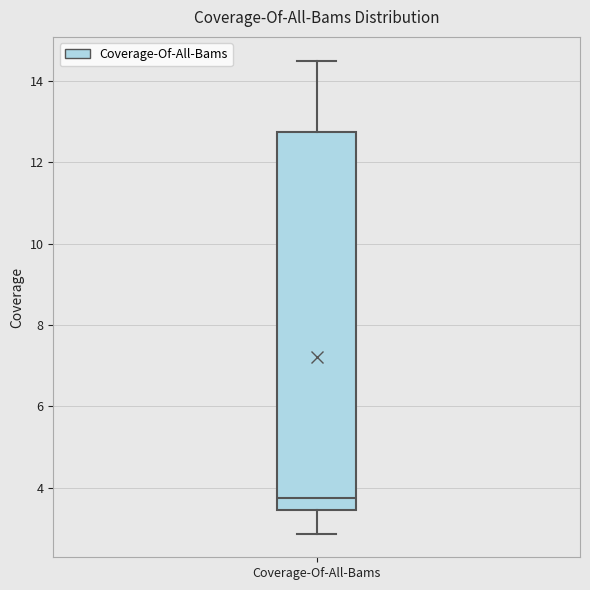

Read this box plot against the y-axis: the position of the median line, the range covered by the box, and the ends of both whiskers. The values are not printed on the chart, so give them approximately, as read against the axis.

median 3.8, box 3.4 to 12.8, whiskers 2.8 to 14.6